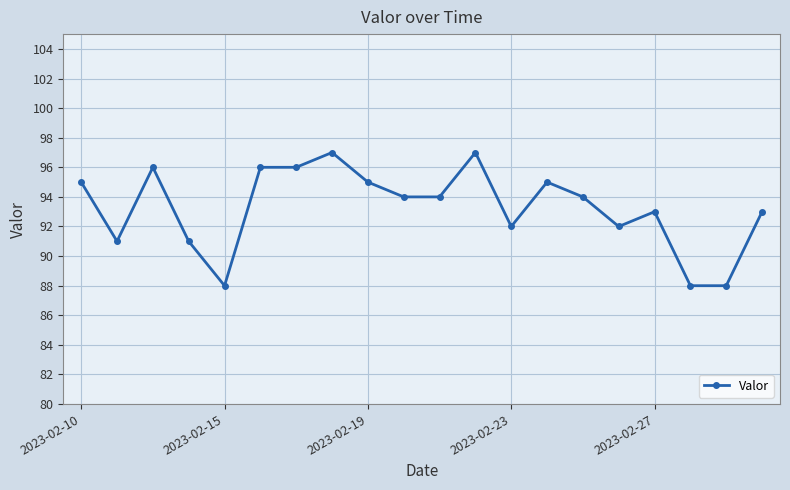

What is the greatest value displayed?

97